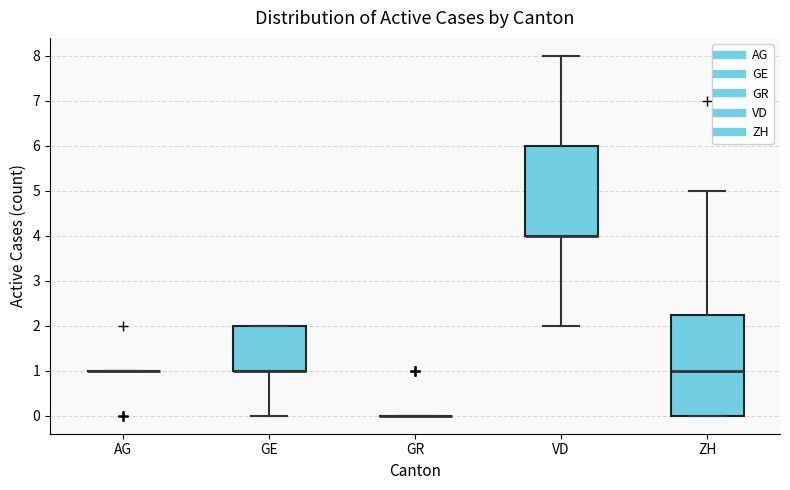

Where does the median line of the box for ZH sit on the y-axis? The values are not printed on the chart, so give them approximately, as read against the axis.

1.0